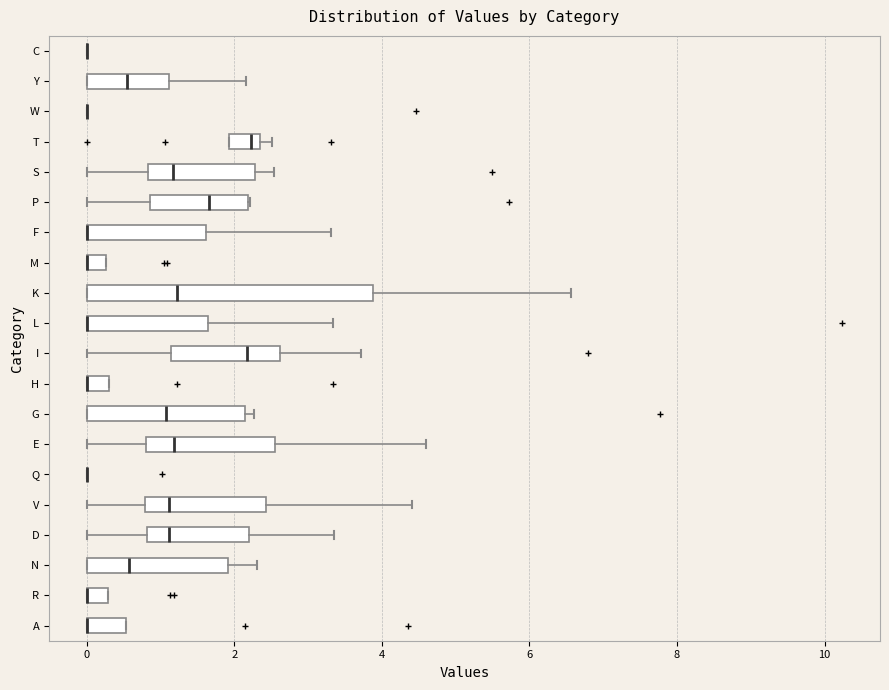

Which box is the widest, from its left edge to its right edge?

K